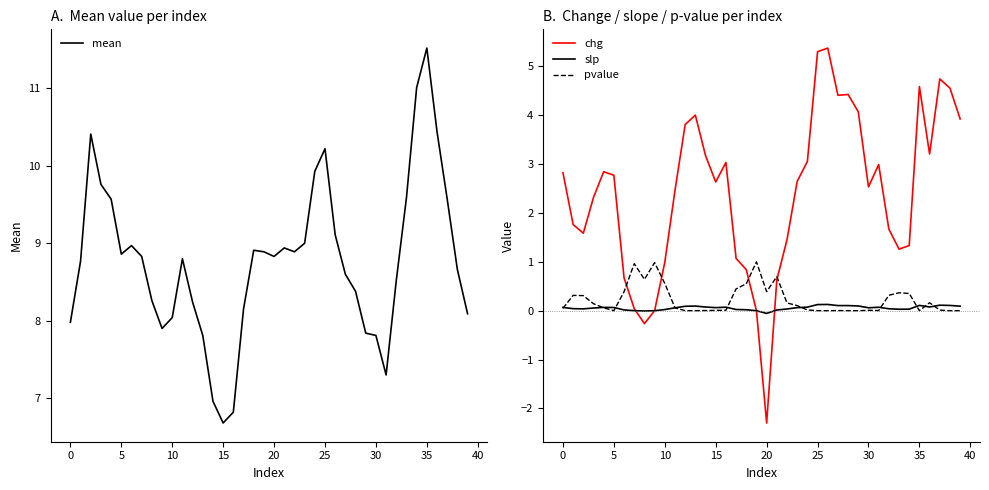

What is the sum of the pvalue values at 36 and 24?

0.2